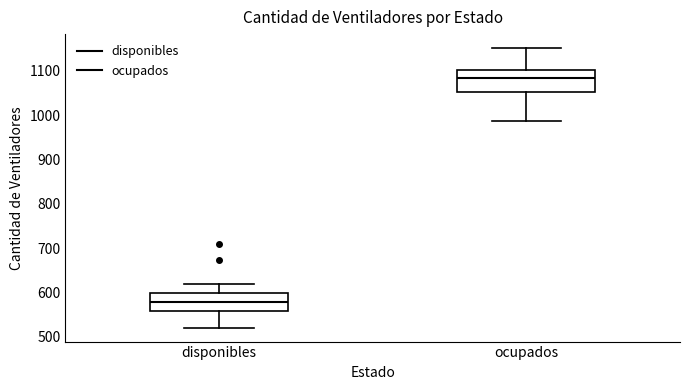

Where does the upper whisker of the box for ocupados end on the y-axis? The values are not printed on the chart, so give them approximately, as read against the axis.

1150